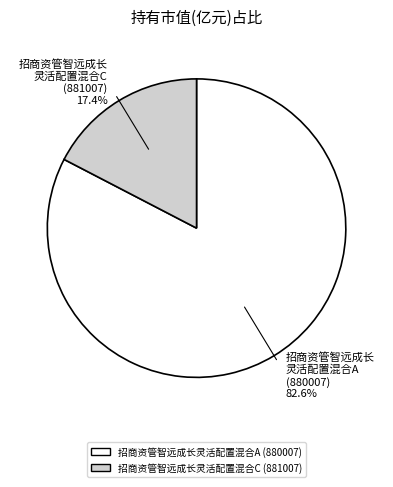

What portion of the pie excludes 招商资管智远成长灵活配置混合A (880007)?

17.4%